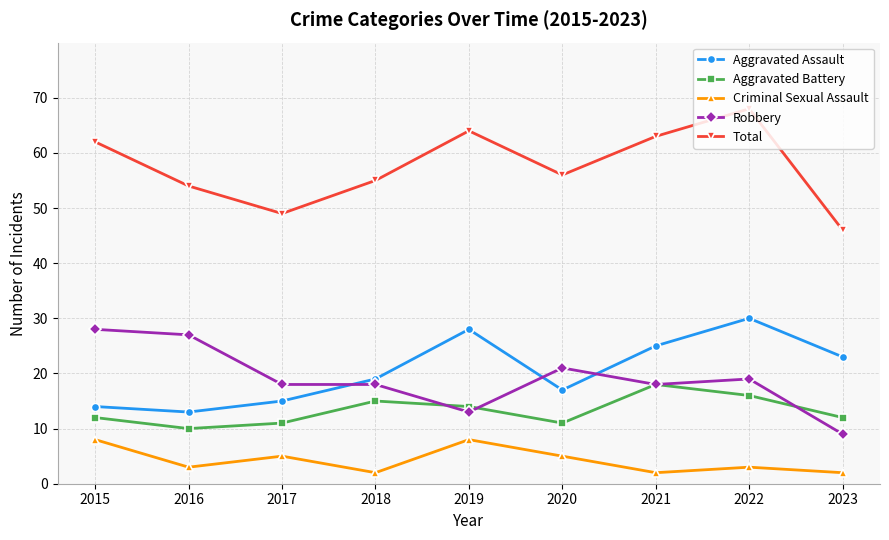

At which category is the sum across all series the highest?

2022